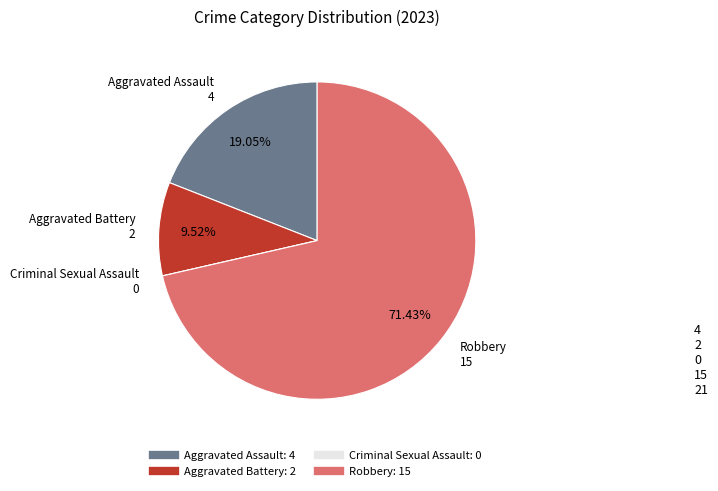

Which category accounts for the majority?

Robbery